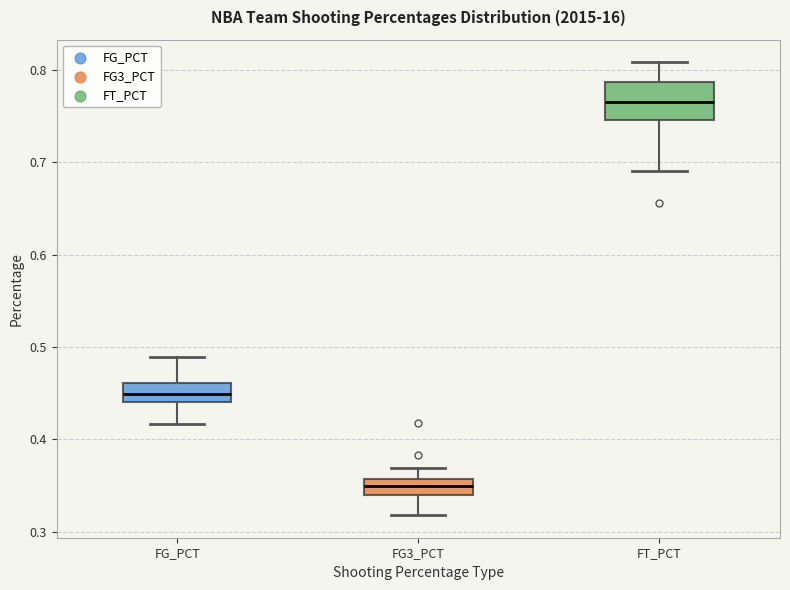

Where is the lower edge of the box for FG_PCT on the y-axis? The values are not printed on the chart, so give them approximately, as read against the axis.

0.44